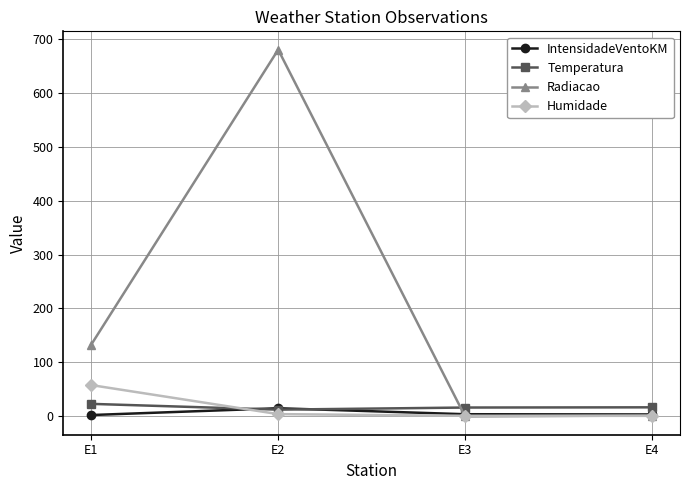

Which series has the widest spread of values?

Radiacao